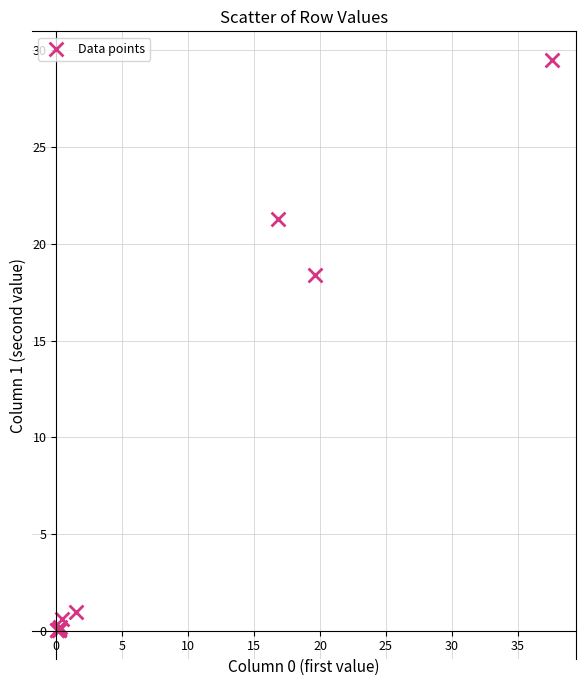

What Y value in the scatter plot is closest to 14?

18.4